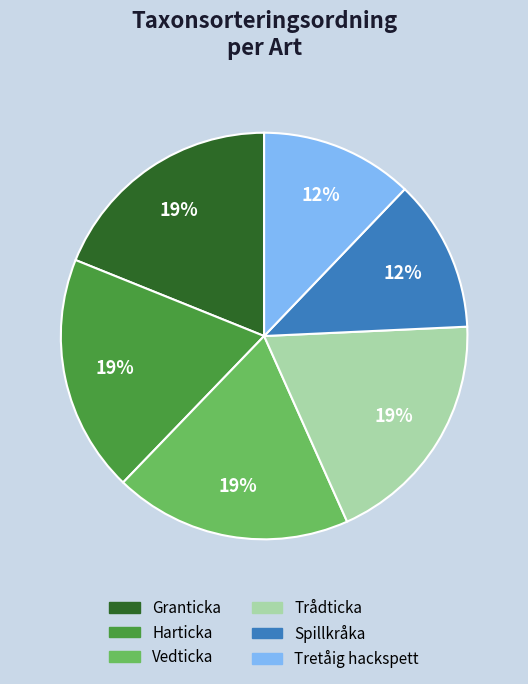

What is the ratio of the value at Harticka to the value at Trådticka?

1.0